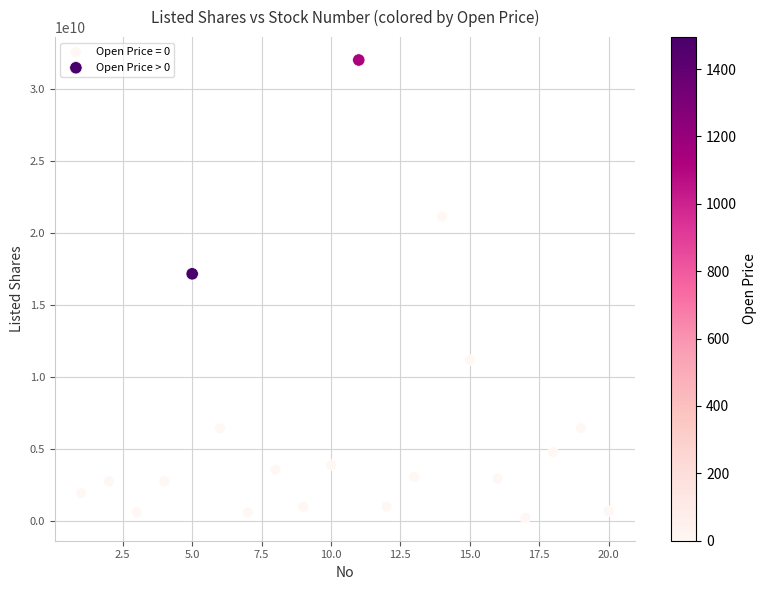

What are all the series names shown in the legend?

Open Price = 0, Open Price > 0